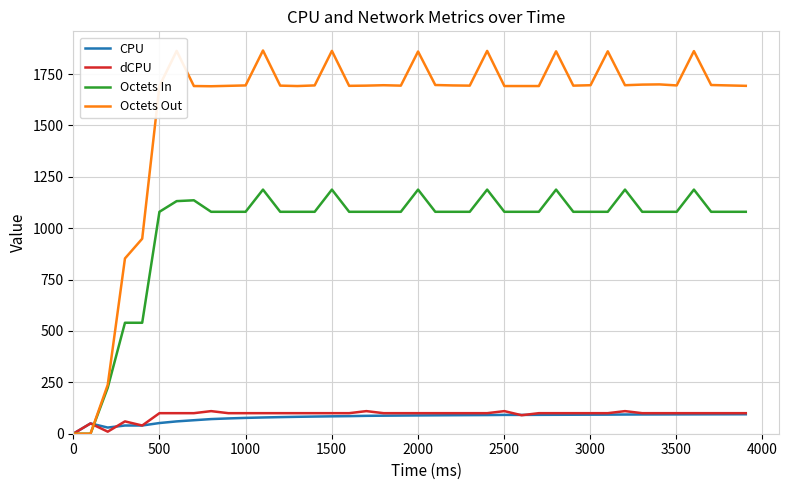

How many positive values does the CPU series have?

39